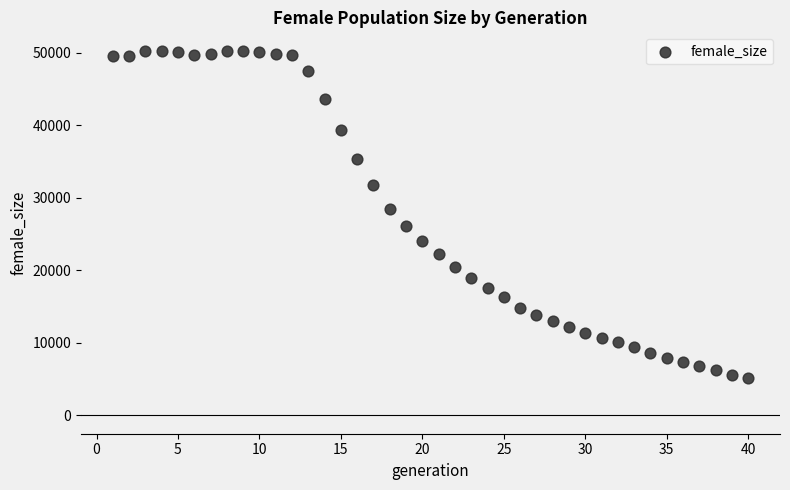

What is the range of X values (max minus min)?

39